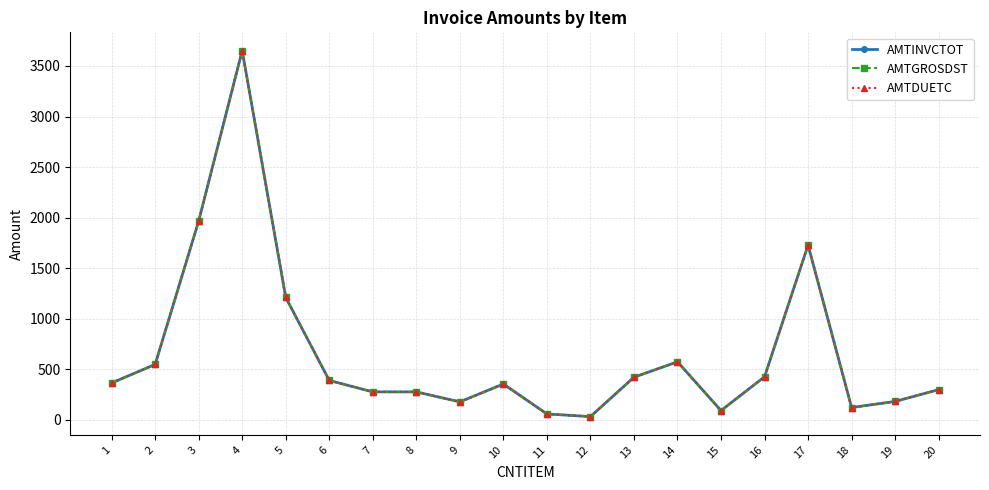

At which category does AMTINVCTOT reach its first local peak?

4